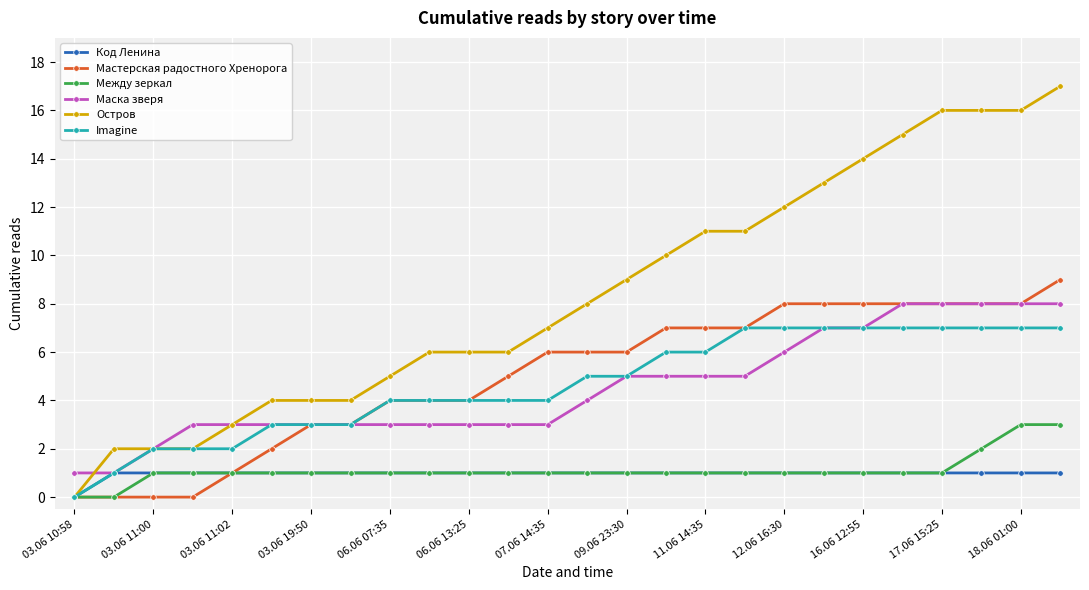

What is the value of the Маска зверя point at the 26th from the left?

8